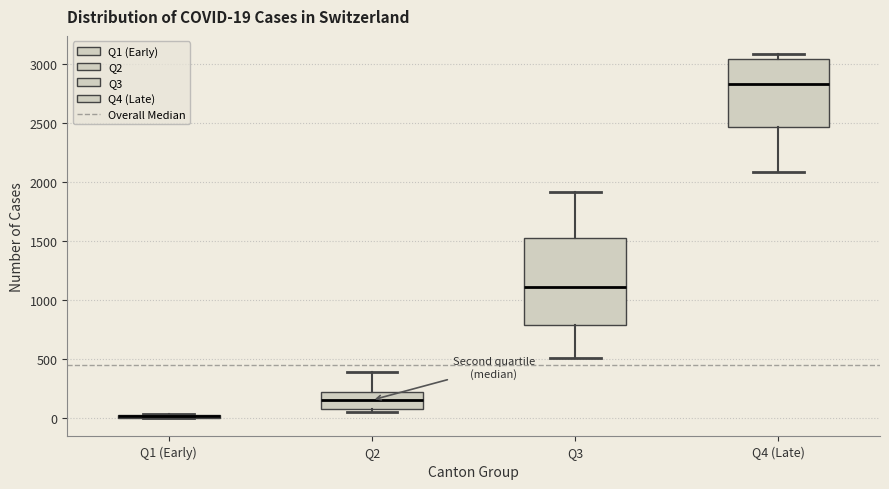

Which box is the tallest, from its lower edge to its upper edge?

Q3